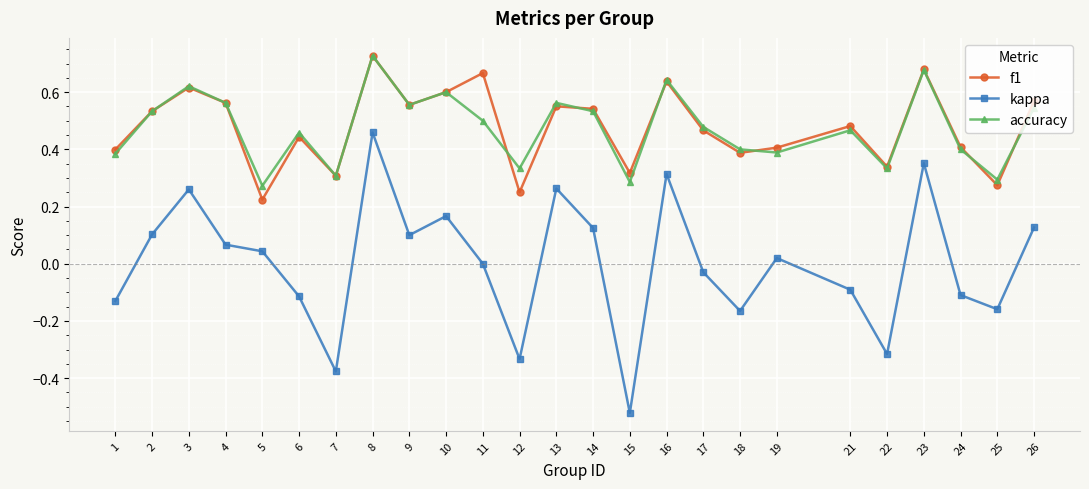

True or false: kappa and accuracy cross at least once.

False